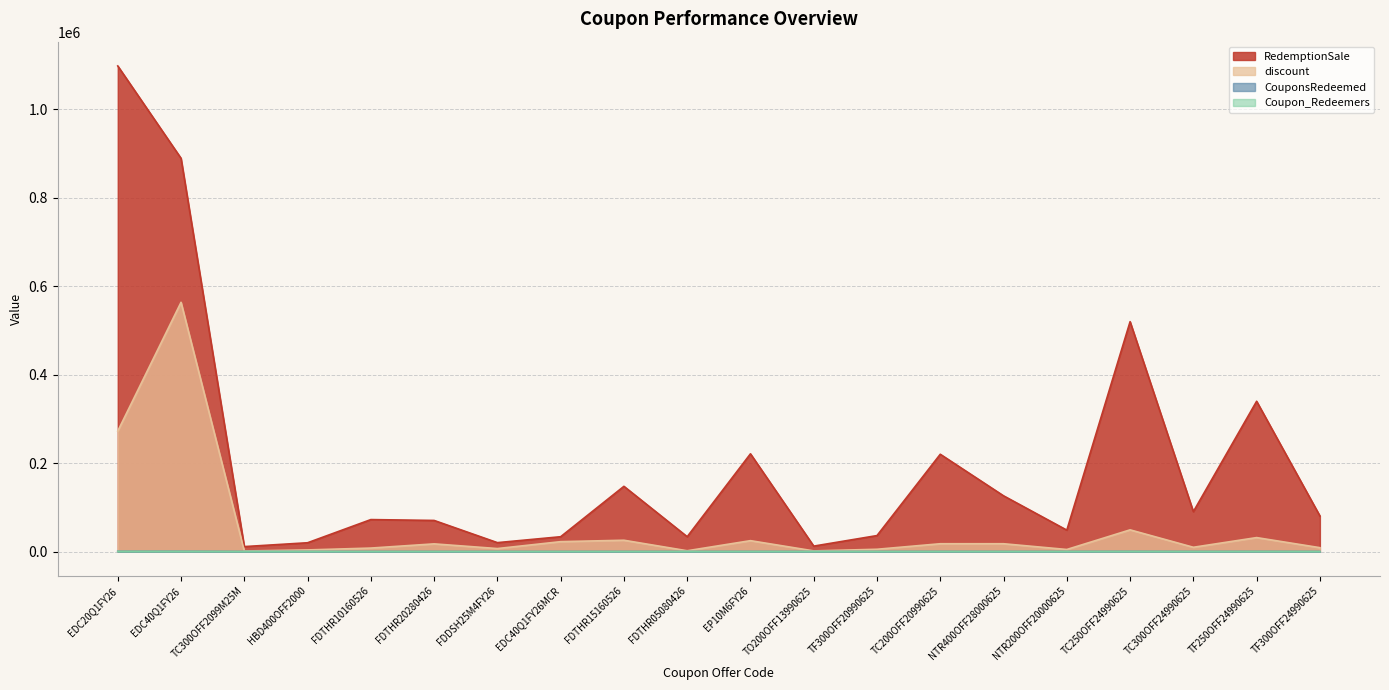

Where is the first local maximum for discount?

EDC40Q1FY26